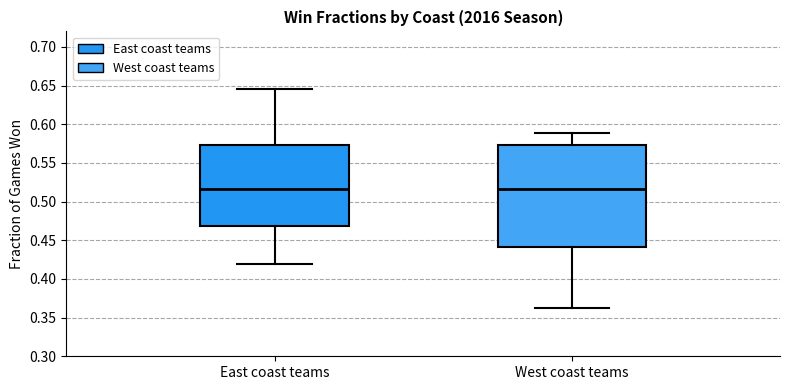

Where does the lower whisker of the box for East coast teams end on the y-axis? The values are not printed on the chart, so give them approximately, as read against the axis.

0.420